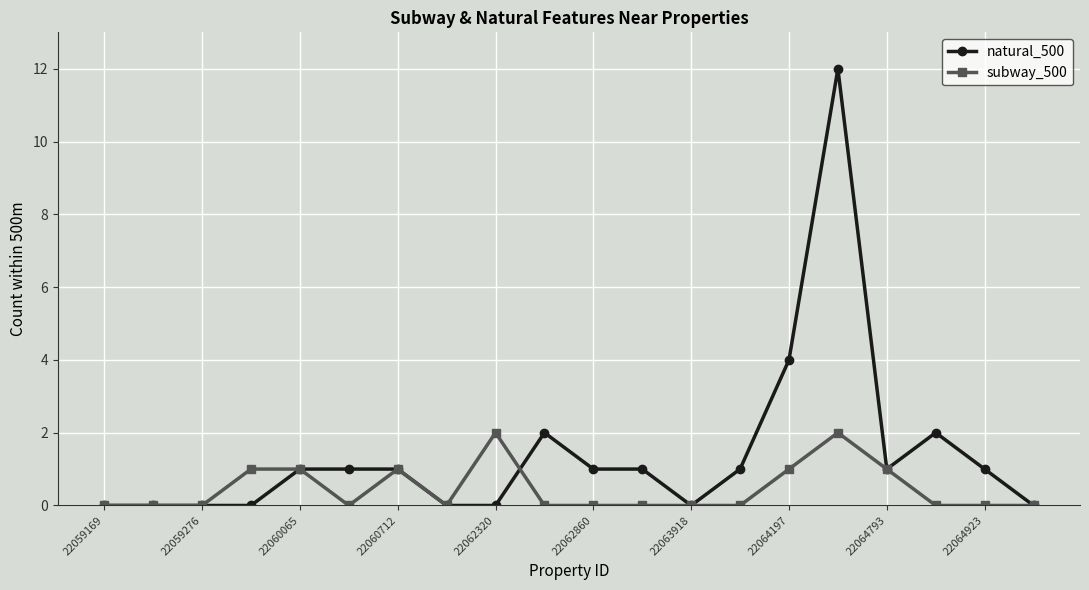

What is the greatest value displayed?

12